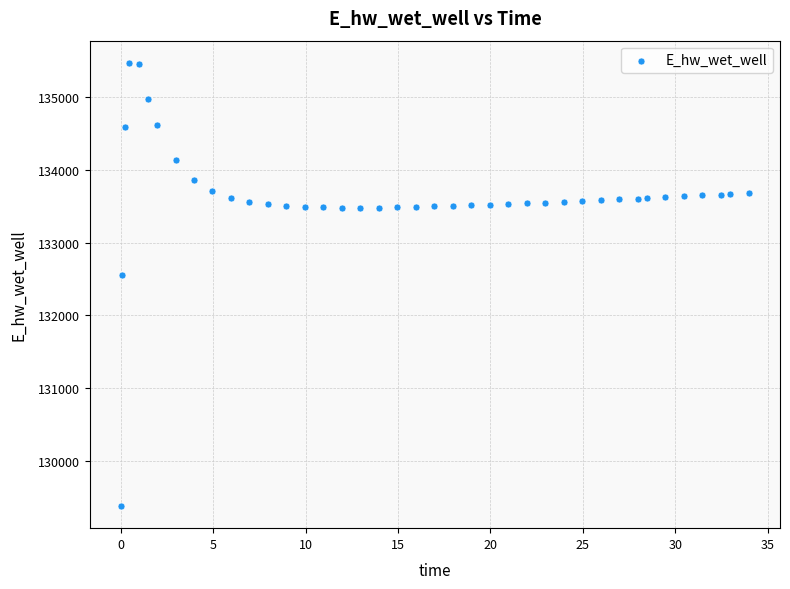

What is the range of Y values (max minus min)?

6084.8